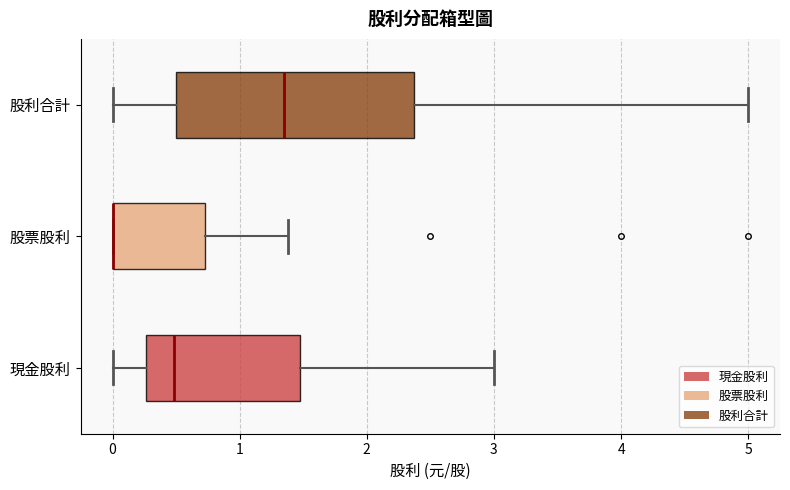

Reading bottom to top, transcribe this box plot: for each box, give where its median line is, the range the box spans, and where its two whiskers end, as read against the x-axis. The values are not printed on the chart, so give them approximately, as read against the axis.

現金股利: median 0.5, box 0.3 to 1.5, whiskers 0.0 to 3.0
股票股利: median 0.0 (drawn on the box's left edge), box 0.0 to 0.7, whiskers 0.0 to 1.4
股利合計: median 1.4, box 0.5 to 2.4, whiskers 0.0 to 5.0